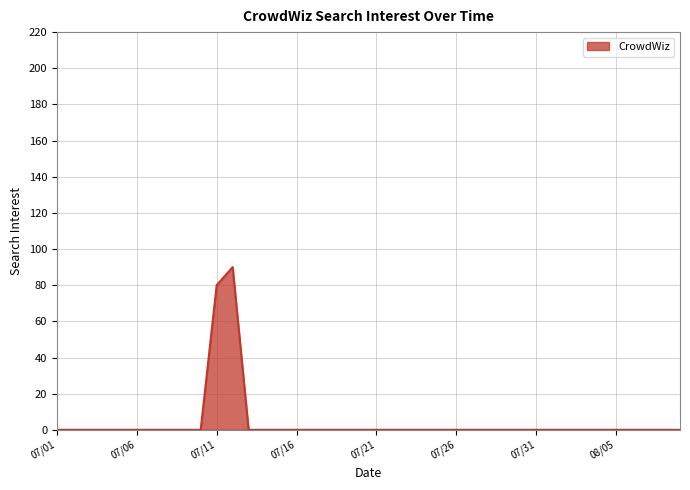

What is the difference between the maximum and minimum values?

90